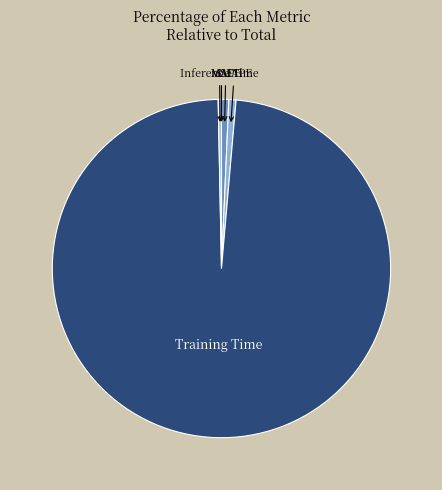

What is the majority slice?

Training Time